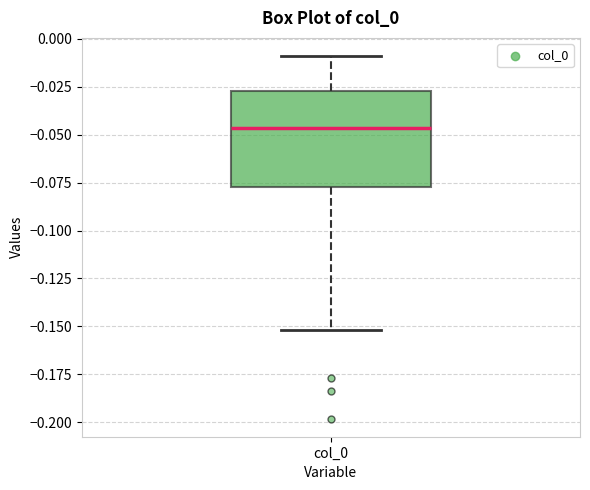

Where is the upper edge of the box for col_0 on the y-axis? The values are not printed on the chart, so give them approximately, as read against the axis.

-0.025